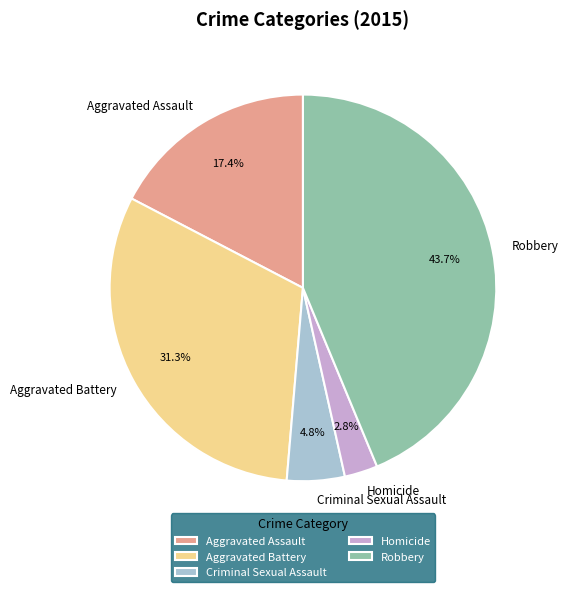

What percentage is the Robbery slice, to the nearest percent?

44%